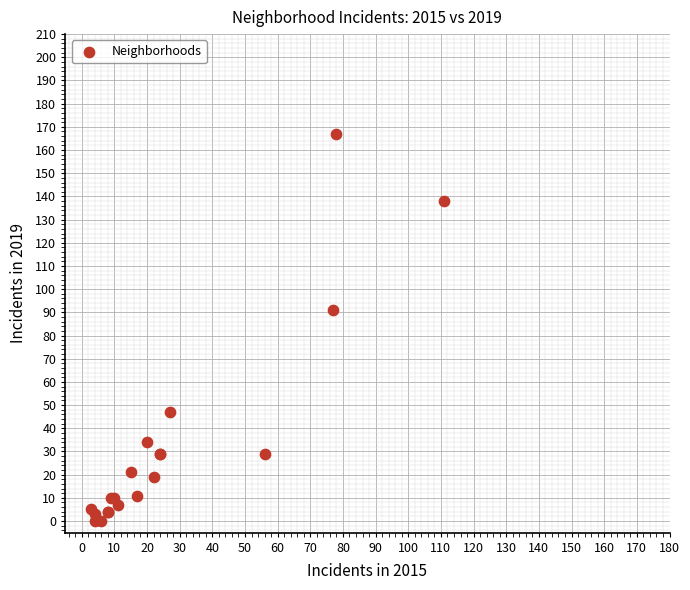

What Y value in the scatter plot is closest to 83?

91